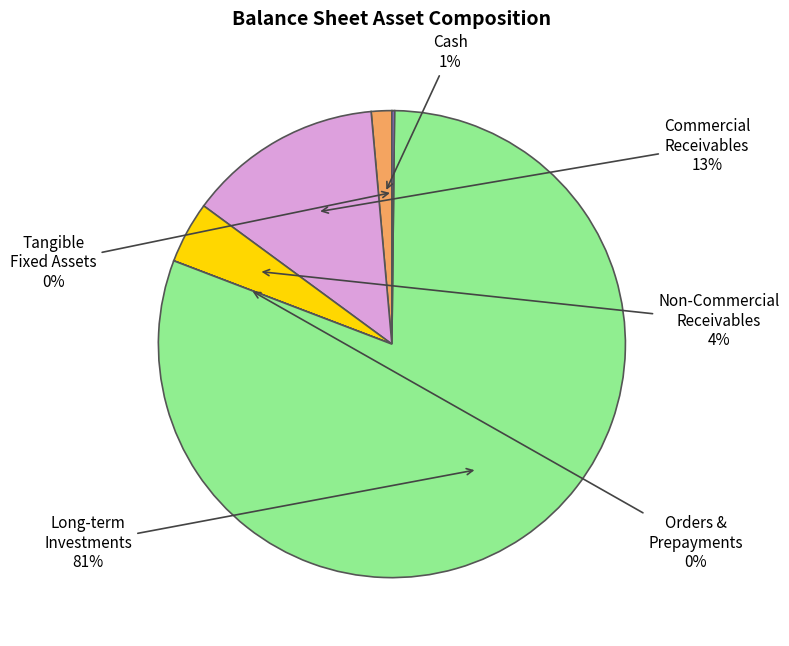

What is the largest slice in the pie chart?

Long-term Investments